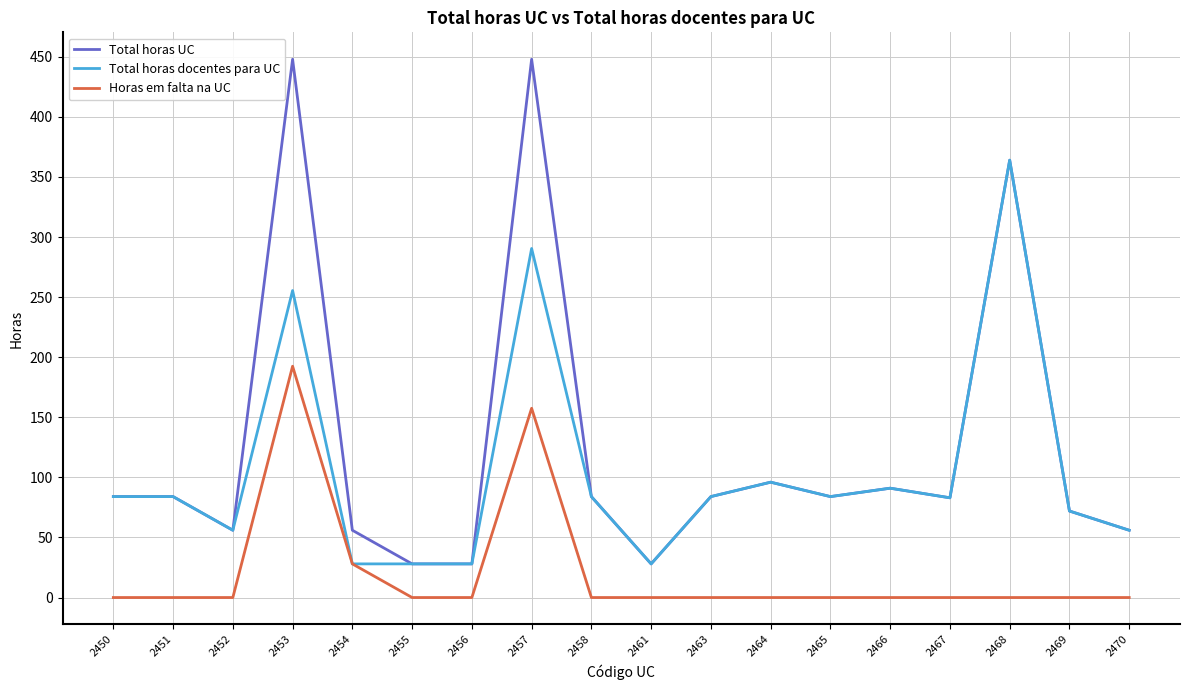

List the series in order of their peak value, highest first.

Total horas UC, Total horas docentes para UC, Horas em falta na UC